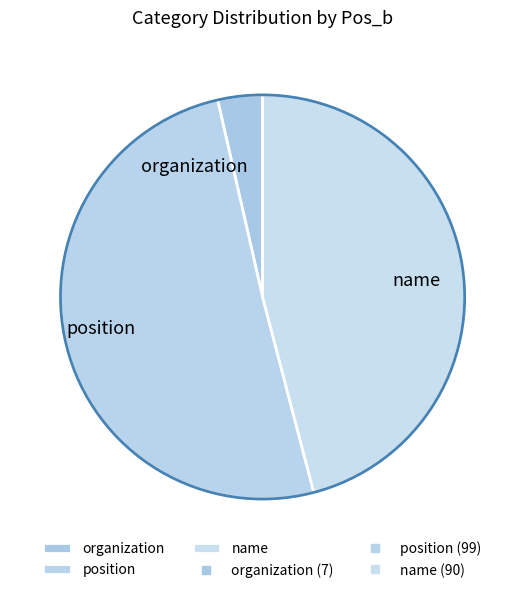

Which has a higher value, name or organization?

name